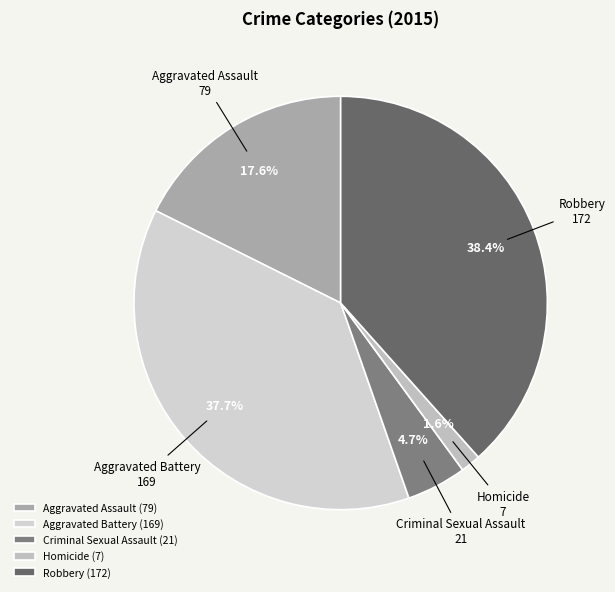

Which slice is the largest?

Robbery